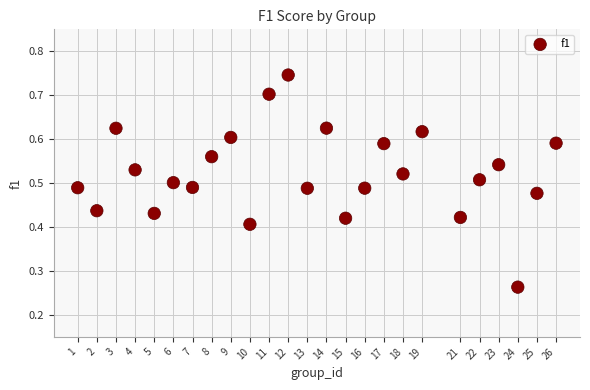

What is the range of X values (max minus min)?

25.0